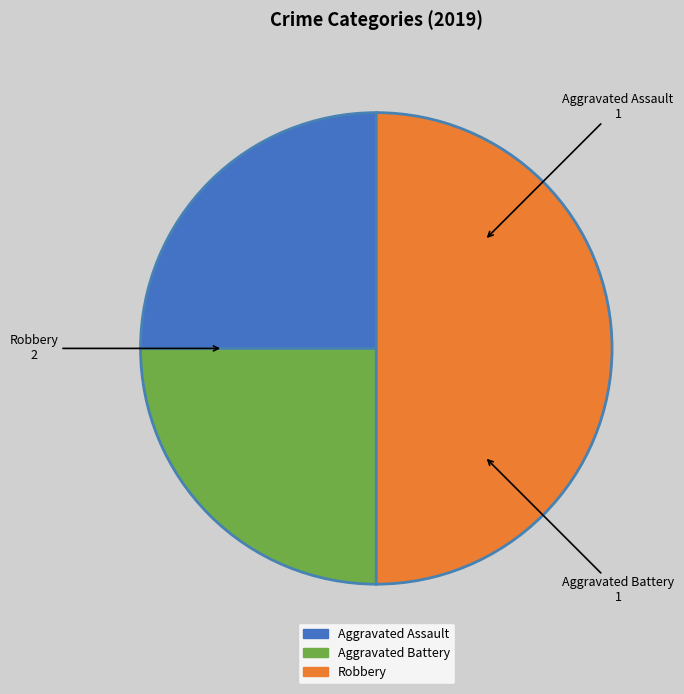

Which slice is the largest?

Robbery